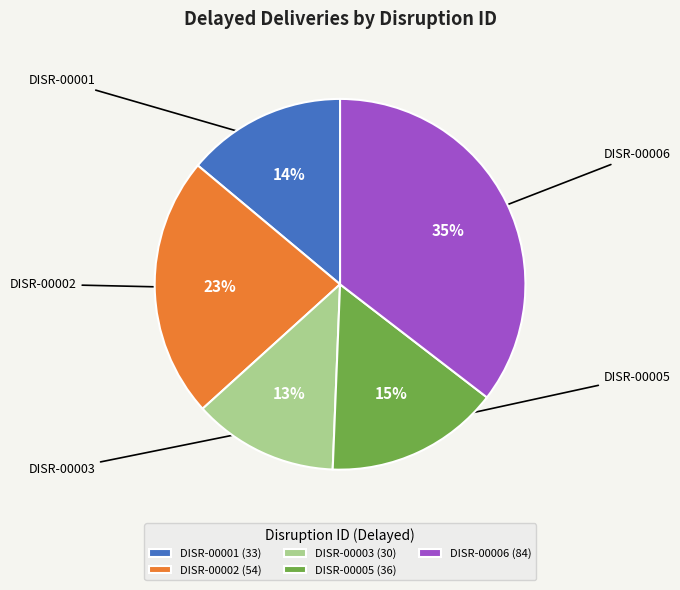

Which slice is the smallest?

DISR-00003